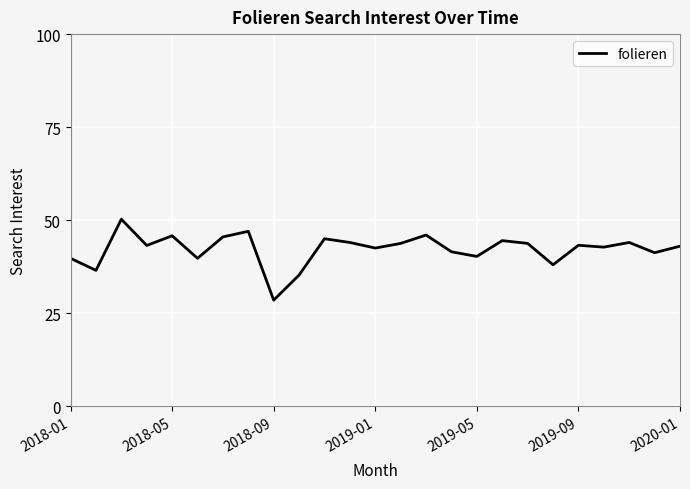

What is the smallest value displayed?

28.5